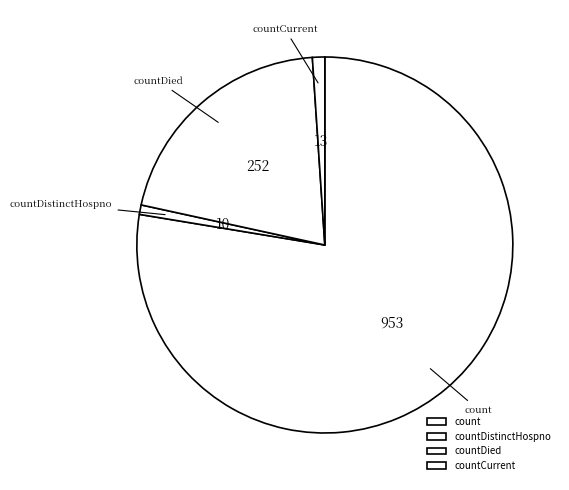

Which slice is the largest?

count